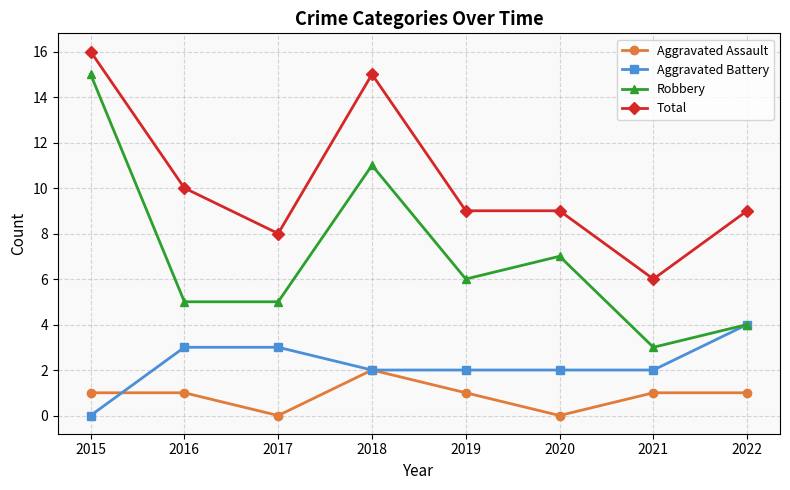

The value of Aggravated Battery at 2021 is 2. True or false?

True